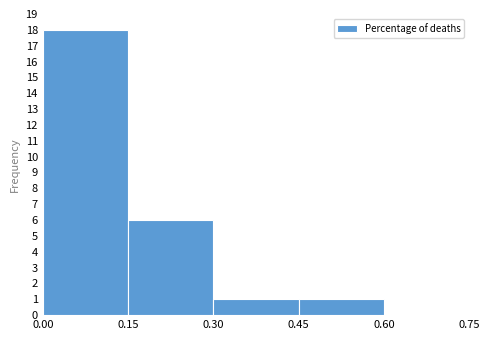

Reading left to right, list every bar in this chart as the range it spans on the x-axis followed by its height. The values are not printed on the chart, so give them approximately, as read against the axis.

0.00 to 0.15: 18
0.15 to 0.30: 6
0.30 to 0.45: 1
0.45 to 0.60: 1
0.60 to 0.75: 0